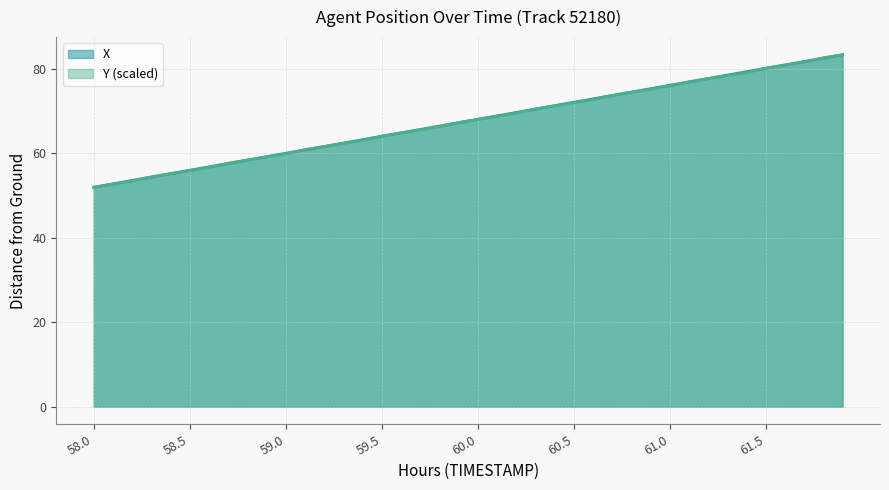

At how many categories does at least one series exceed 76?

10